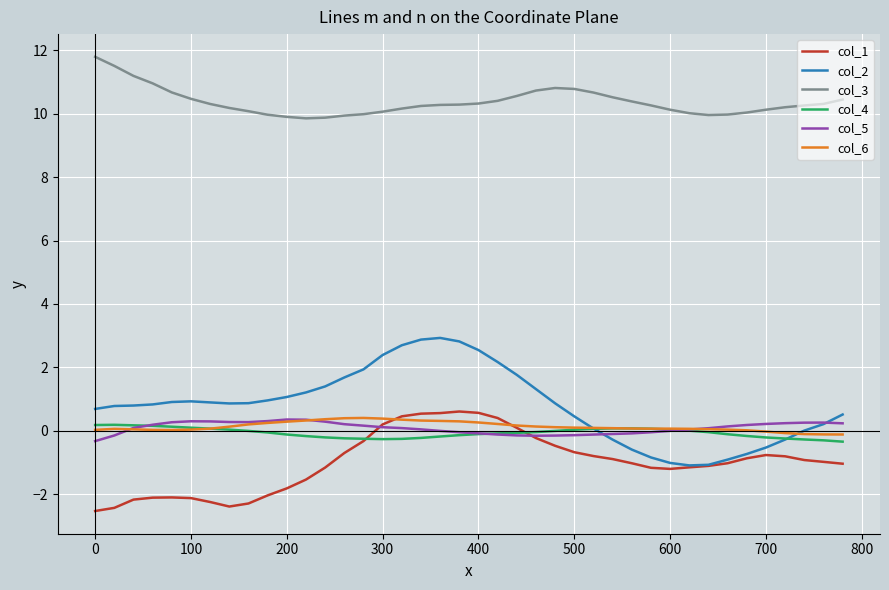

Which series has the largest total across all categories?

col_3